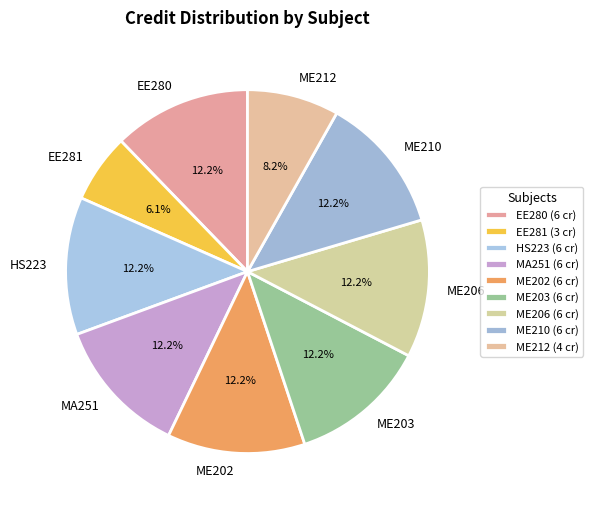

True or false: ME206 accounts for 12% of the total.

True